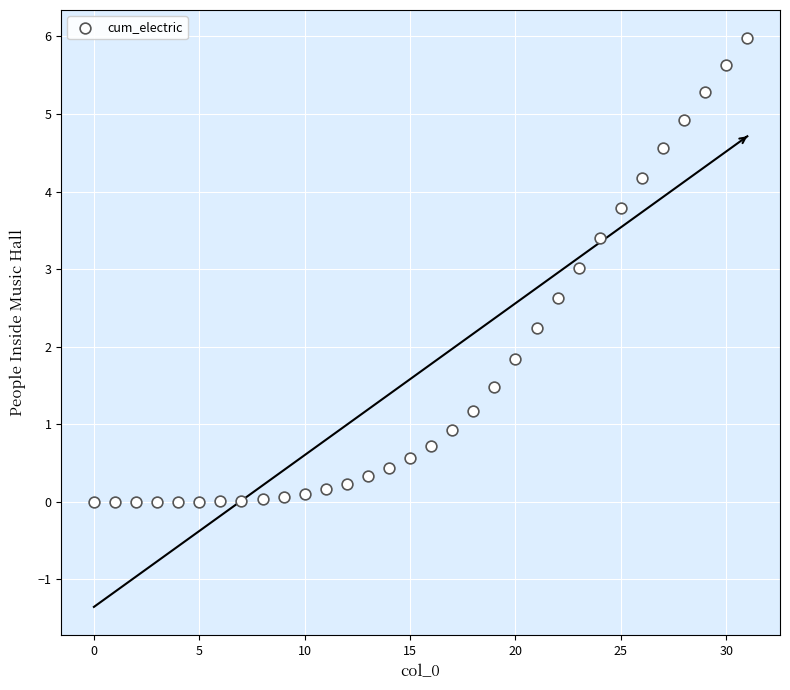

What is the range of Y values (max minus min)?

6.0